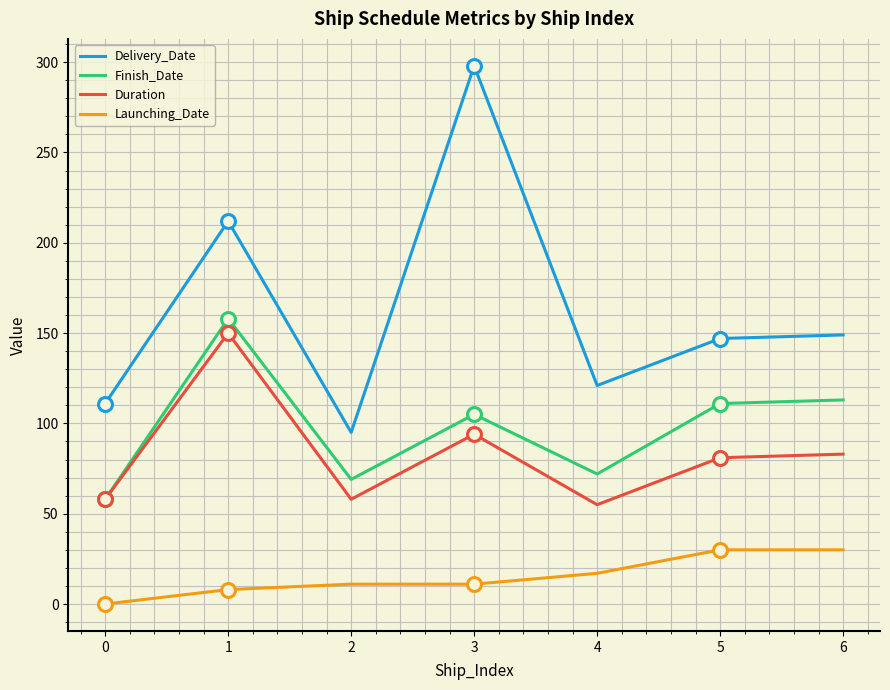

Which series has the largest total across all categories?

Delivery_Date